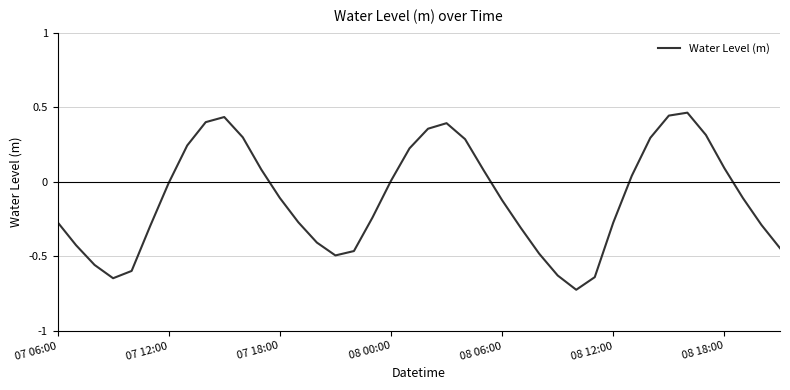

What is the difference between the maximum and minimum values?

1.2